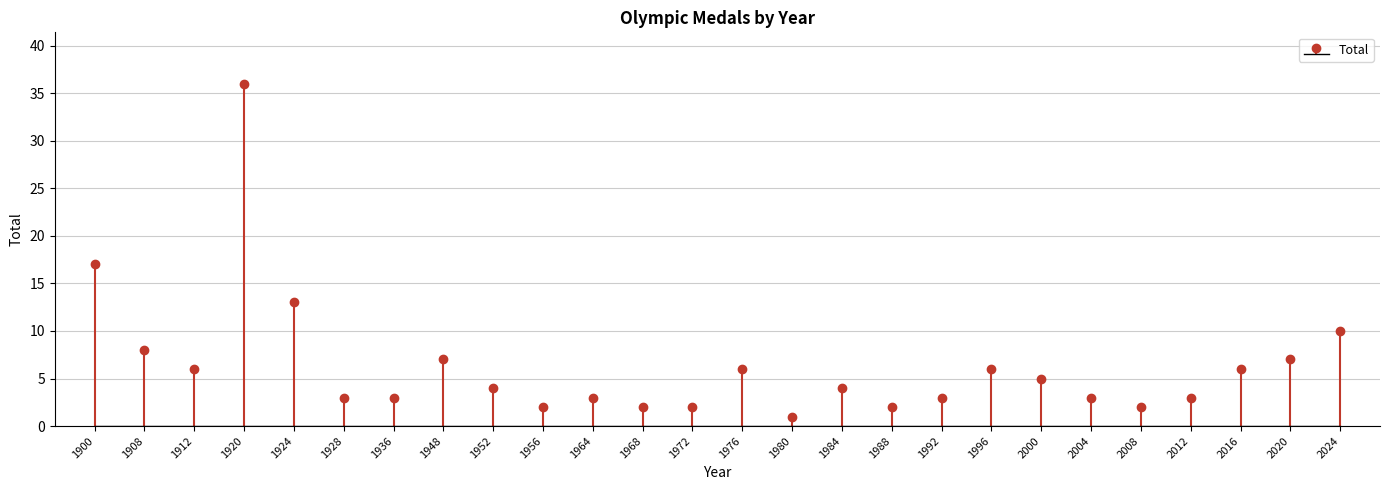

The value at 1952 is 4. True or false?

True